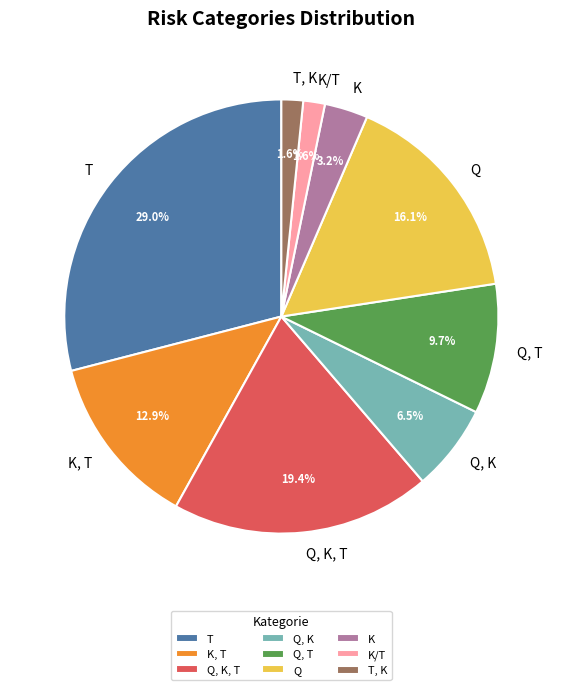

Count the number of slices in the pie.

9